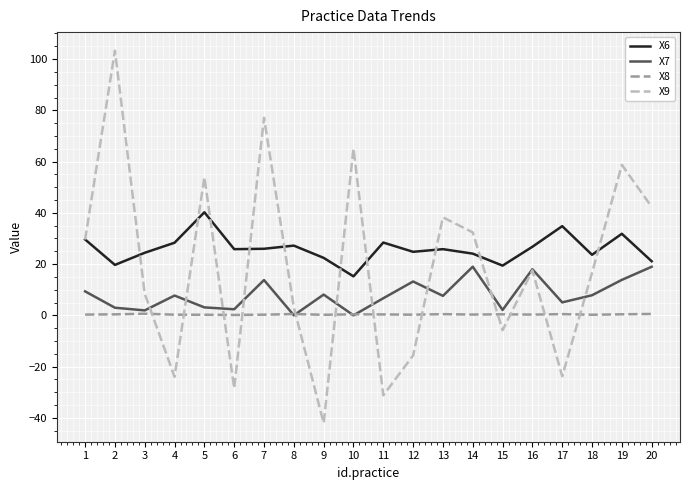

Rank the series by their average value, from lowest to highest.

X8, X7, X9, X6